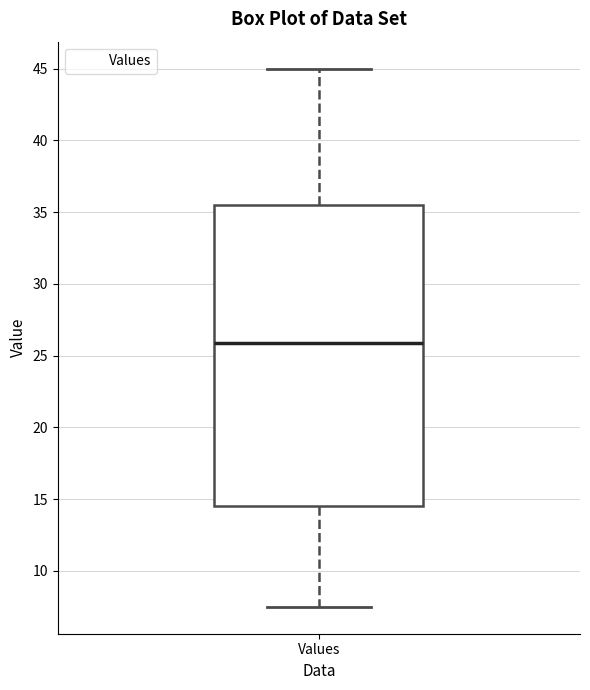

Read this box plot against the y-axis: the position of the median line, the range covered by the box, and the ends of both whiskers. The values are not printed on the chart, so give them approximately, as read against the axis.

median 26.0, box 14.5 to 35.5, whiskers 7.5 to 45.0